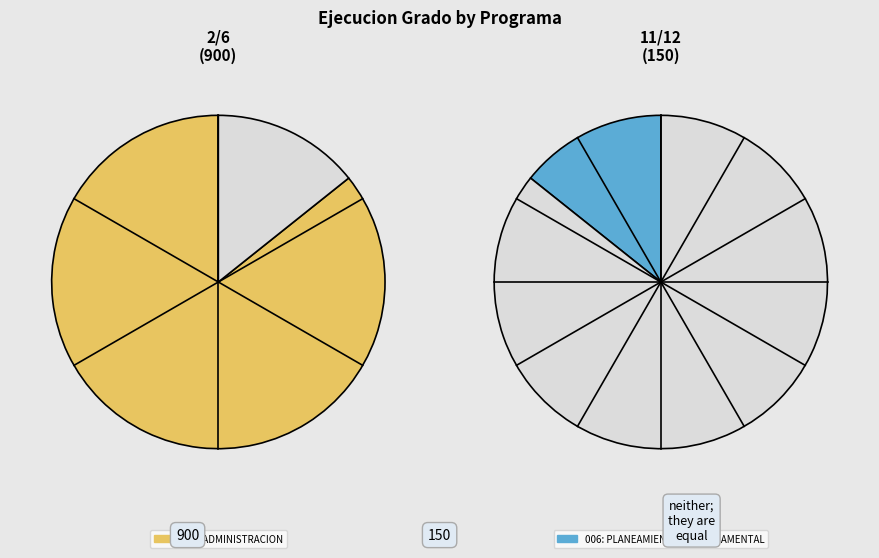

What is the smallest slice in the pie chart?

006: PLANEAMIENTO GUBERNAMENTAL